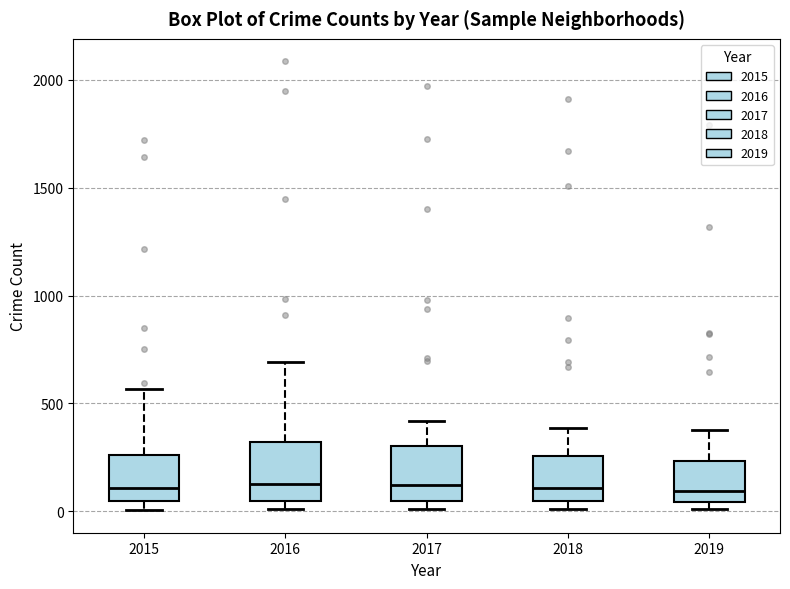

Where does the median line of the box at x = 2019 sit on the y-axis? The values are not printed on the chart, so give them approximately, as read against the axis.

100